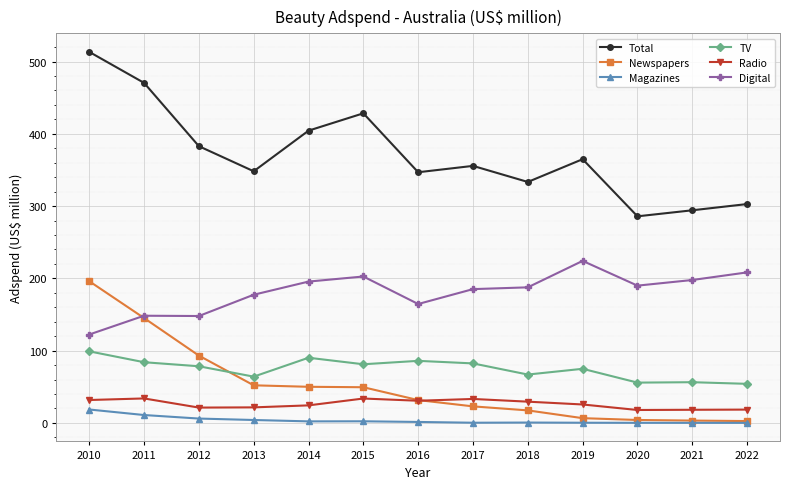

The value of Digital at 2021 is 197.7. True or false?

True